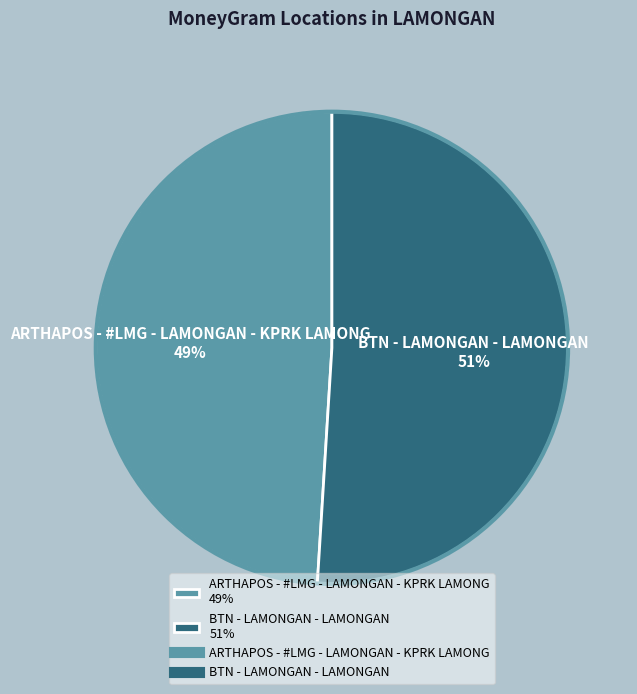

To the nearest percent, what portion does BTN - LAMONGAN - LAMONGAN represent?

51%